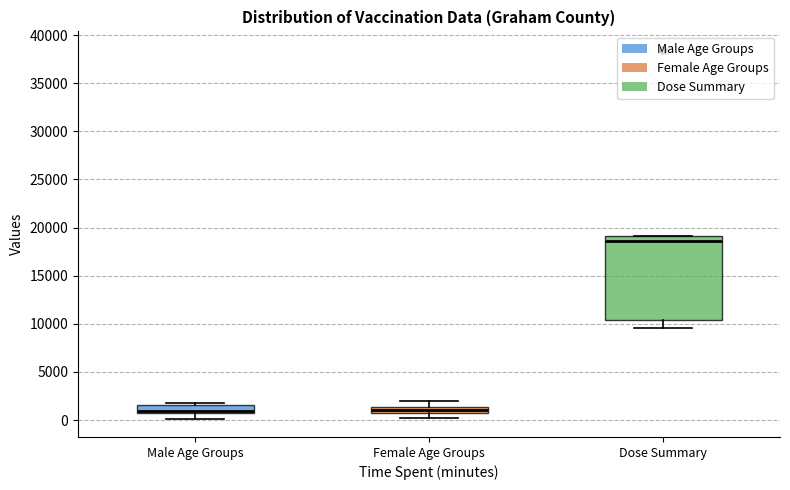

Comparing the boxes themselves (not the whiskers), which one is the tallest?

Dose Summary